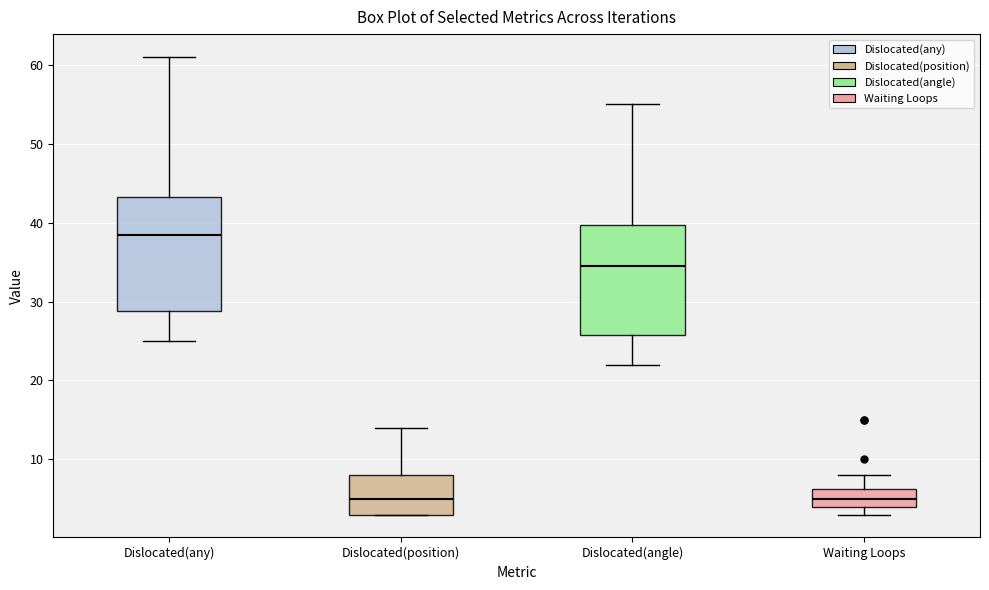

Reading left to right, read every box against the y-axis: the position of its median line, the range the box covers, and the ends of its whiskers. The values are not printed on the chart, so give them approximately, as read against the axis.

Dislocated(any): median 39, box 29 to 43, whiskers 25 to 61
Dislocated(position): median 5, box 3 to 8, whiskers 3 to 14
Dislocated(angle): median 35, box 26 to 40, whiskers 22 to 55
Waiting Loops: median 5, box 4 to 6, whiskers 3 to 8